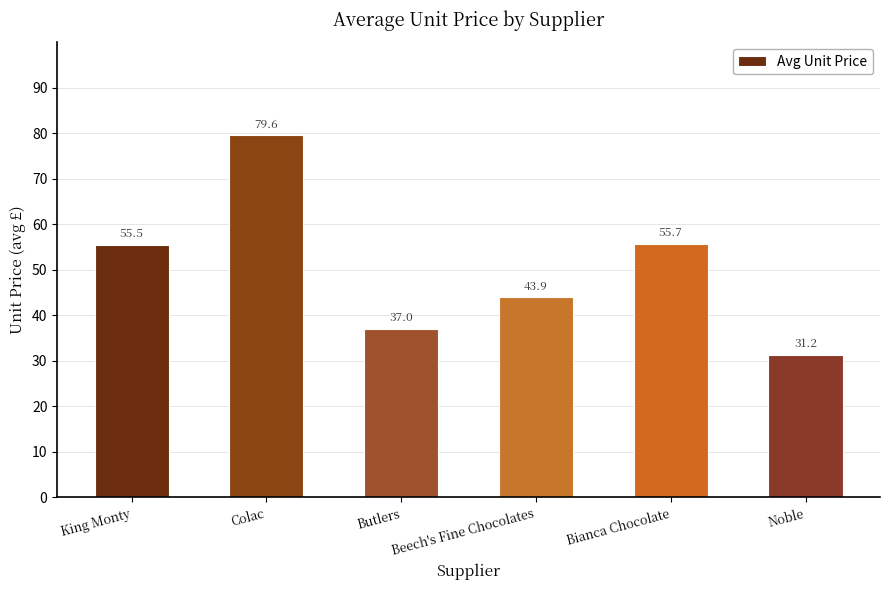

What is the difference between the second highest and second lowest values?

18.8